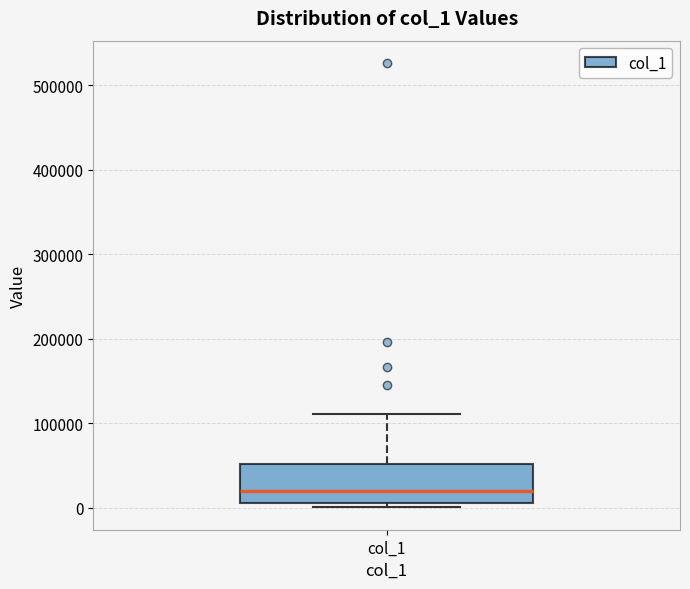

Where is the lower edge of the box for col_1 on the y-axis? The values are not printed on the chart, so give them approximately, as read against the axis.

0